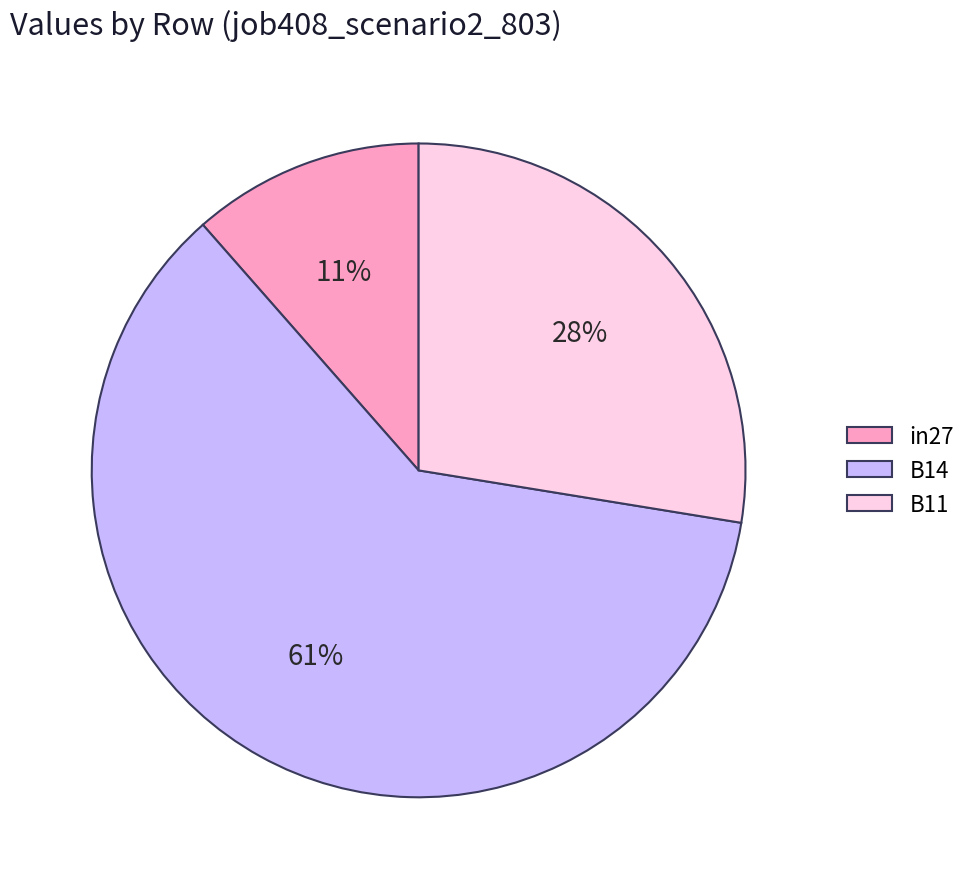

Rank the categories by value from highest to lowest.

B14, B11, in27